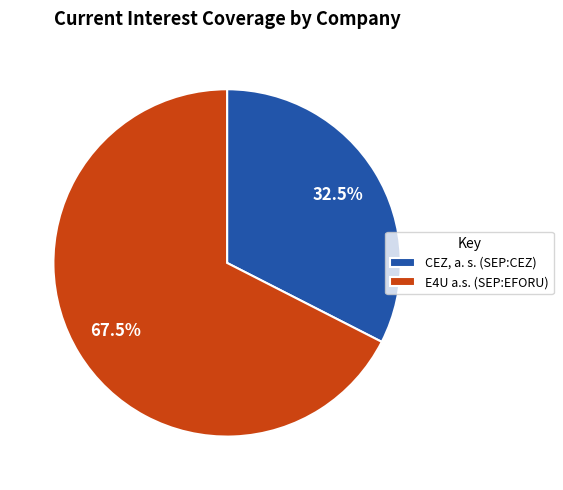

How many slices are in this pie chart?

2